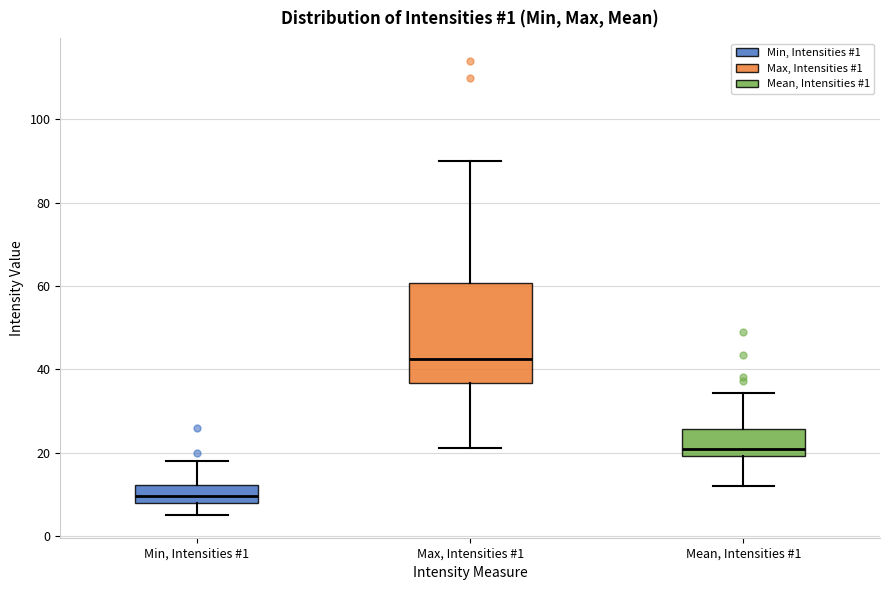

Which box has the lowest median line?

Min, Intensities #1